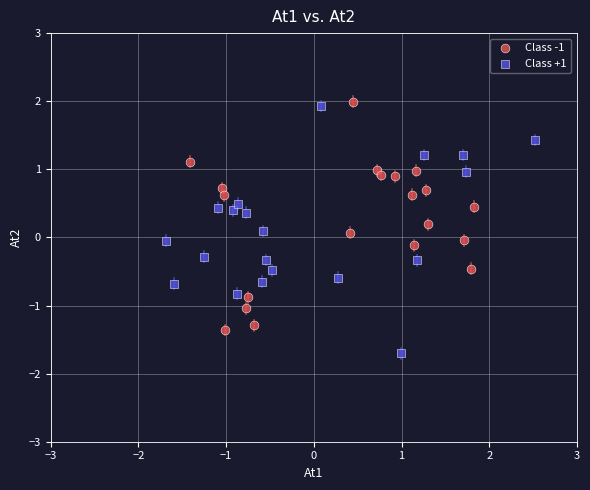

What are all the series names shown in the legend?

Class -1, Class +1